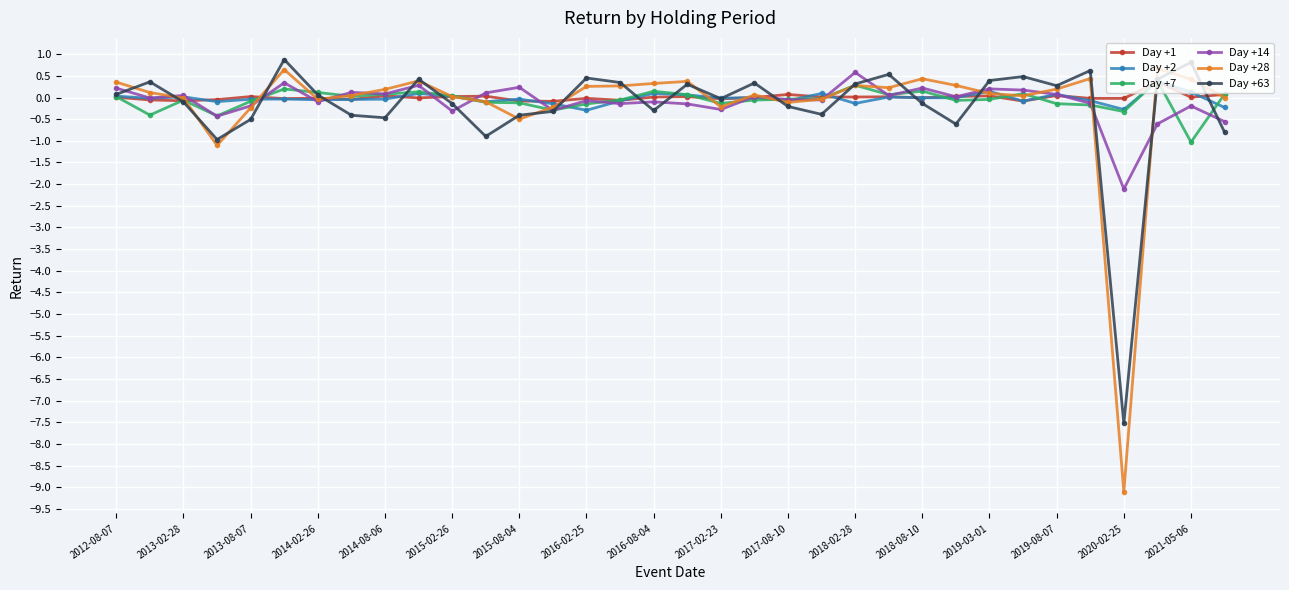

Which series has the largest range (max minus min)?

Day +28